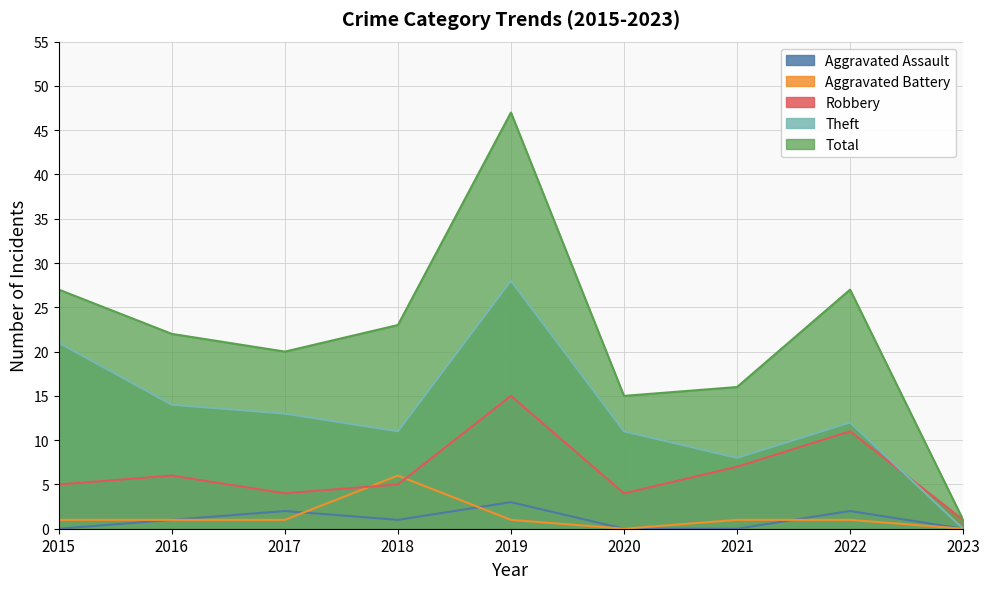

Which category has the lowest value in the Aggravated Assault series?

2015